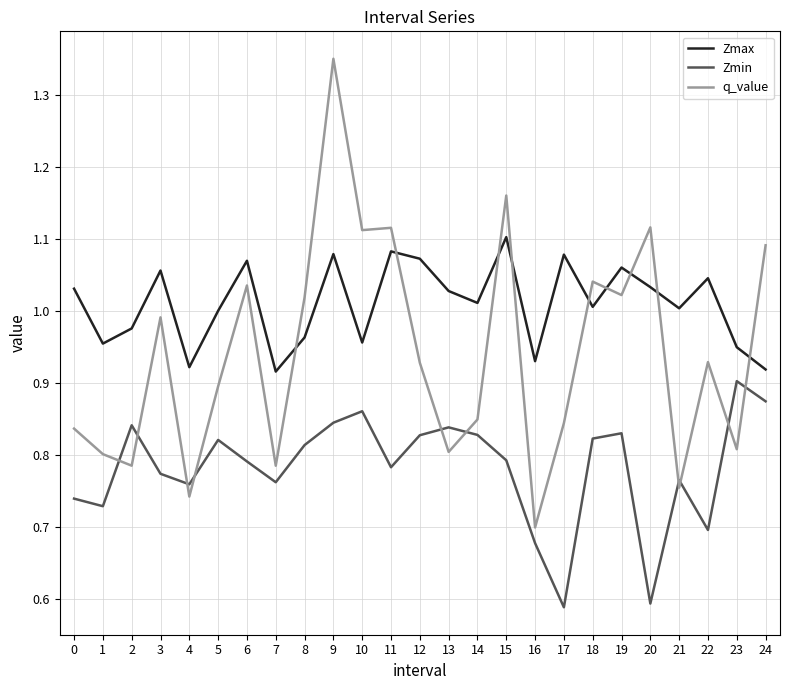

Rank the series by their average value, from lowest to highest.

Zmin, q_value, Zmax